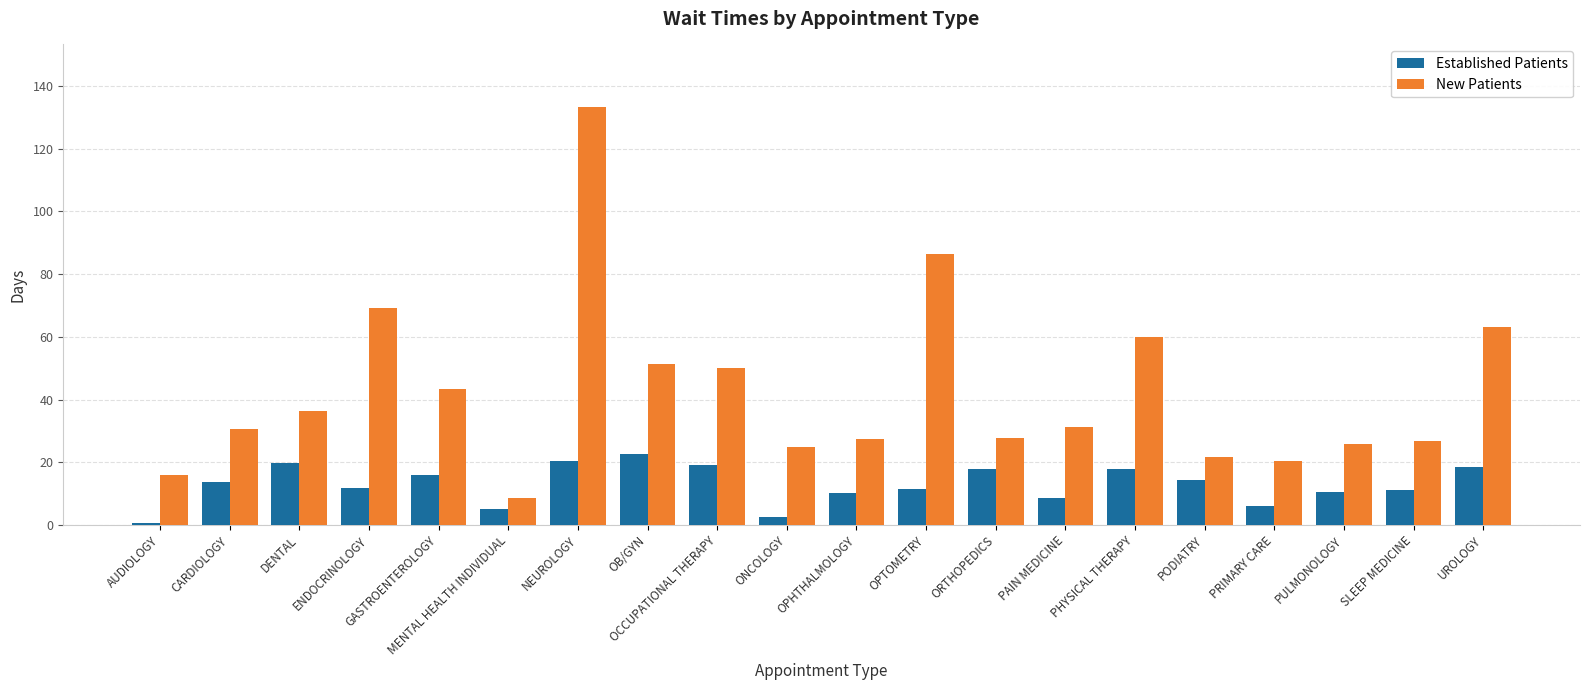

Which series changed the most between PHYSICAL THERAPY and UROLOGY?

New Patients